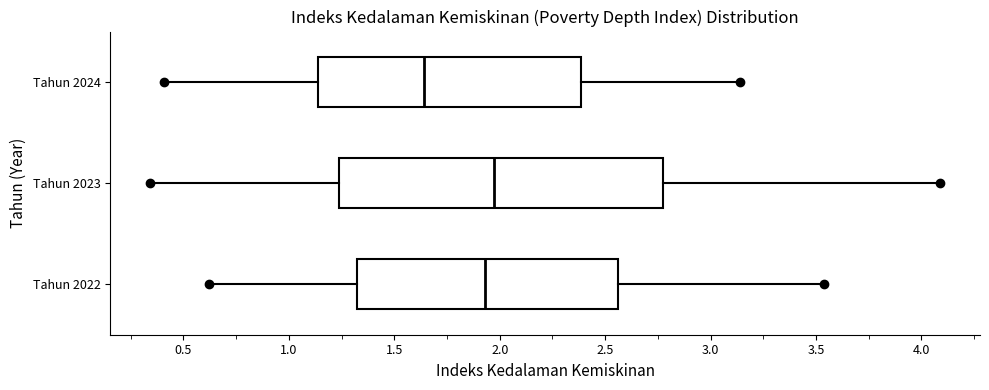

Reading bottom to top, read every box against the x-axis: the position of its median line, the range the box covers, and the ends of its whiskers. The values are not printed on the chart, so give them approximately, as read against the axis.

Tahun 2022: median 1.95, box 1.35 to 2.55, whiskers 0.60 to 3.55
Tahun 2023: median 2.00, box 1.25 to 2.75, whiskers 0.35 to 4.10
Tahun 2024: median 1.65, box 1.15 to 2.40, whiskers 0.40 to 3.15